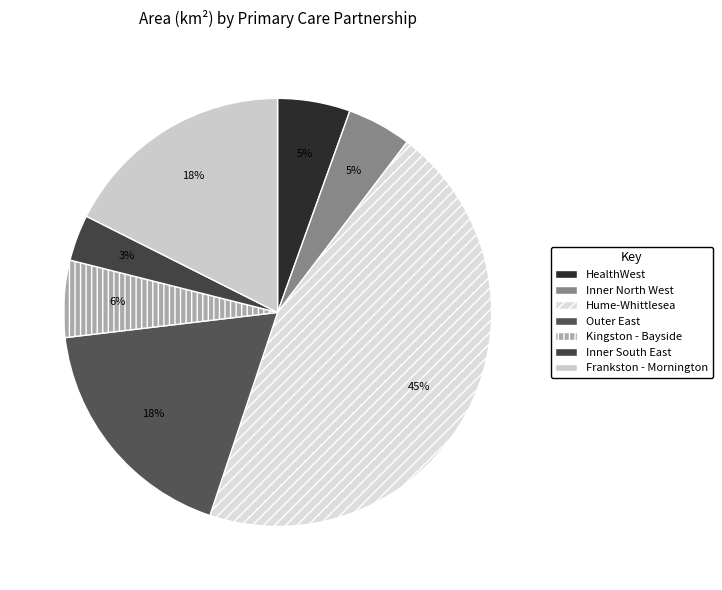

Is Inner South East the majority of the pie?

No